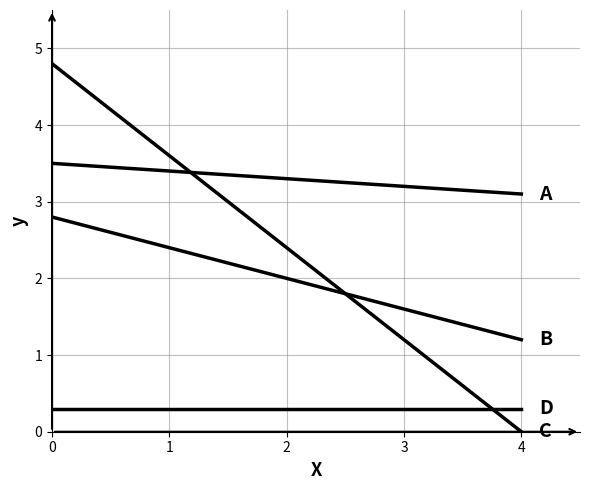

Reading left to right, what are all the values shown in this chart?

A: 0=3.5	1=3.4	2=3.3	3=3.2	4=3.1
B: 0=2.8	1=2.4	2=2.0	3=1.6	4=1.2
C: 0=4.8	1=3.6	2=2.4	3=1.2	4=0.0
D: 0=0.3	1=0.3	2=0.3	3=0.3	4=0.3